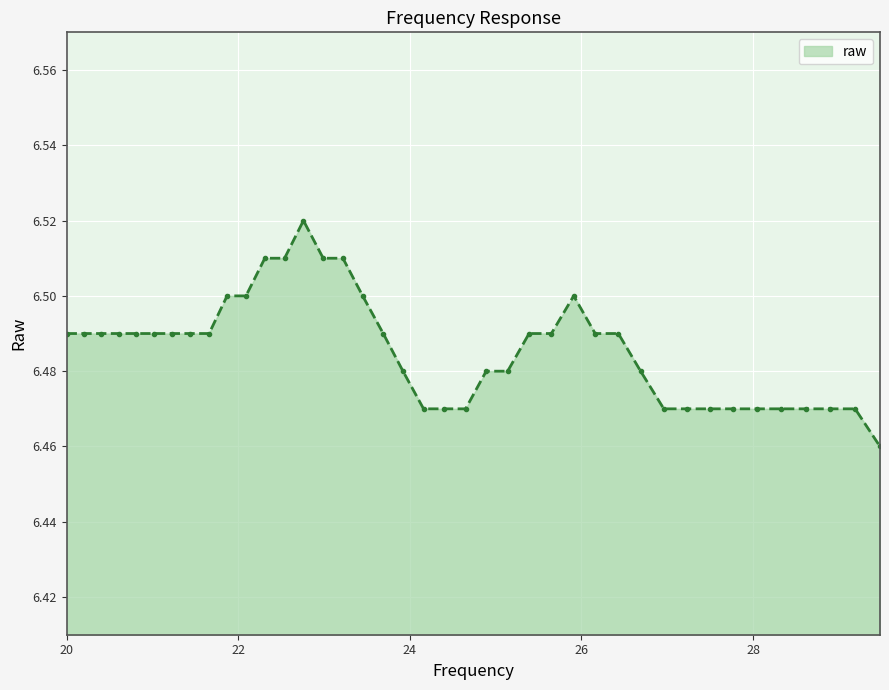

What is the sum of all values?

259.4